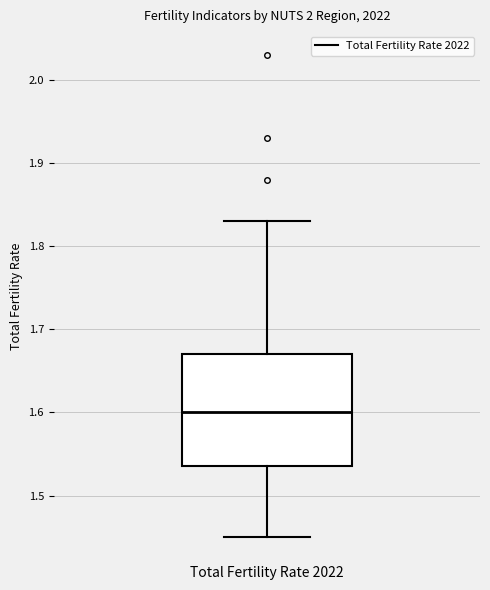

Transcribe this box plot: give where the median line is, the range the box spans, and where the two whiskers end, as read against the y-axis. The values are not printed on the chart, so give them approximately, as read against the axis.

median 1.60, box 1.54 to 1.67, whiskers 1.45 to 1.83